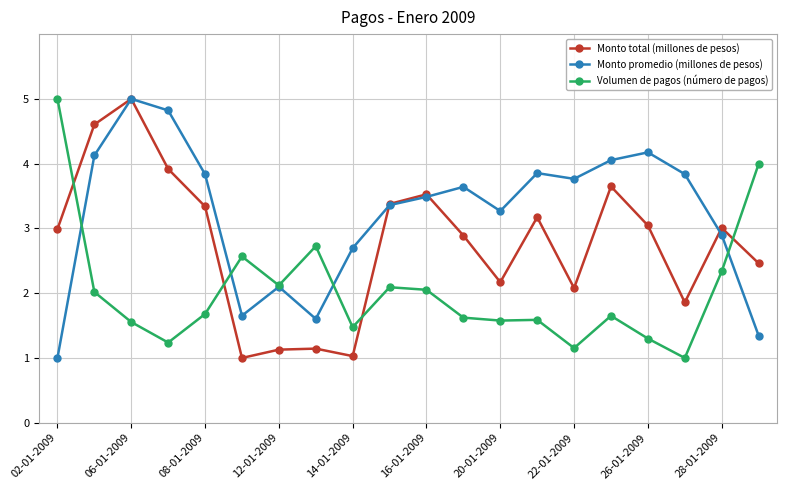

List the series in order of their overall mean, highest first.

Monto promedio (millones de pesos), Monto total (millones de pesos), Volumen de pagos (número de pagos)